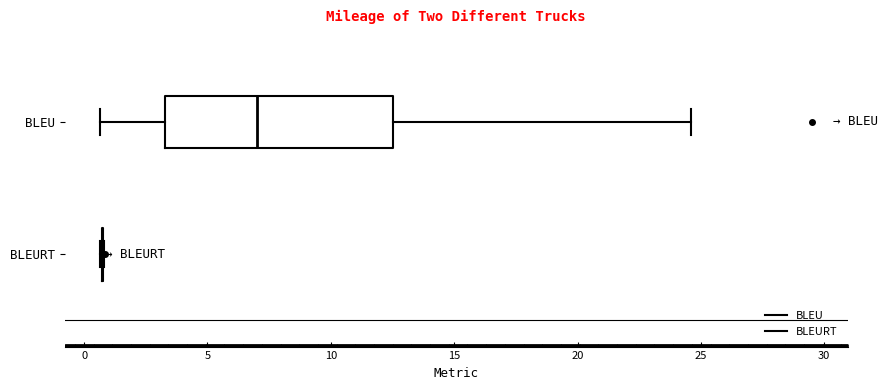

Comparing the boxes themselves (not the whiskers), which one is the widest?

BLEU